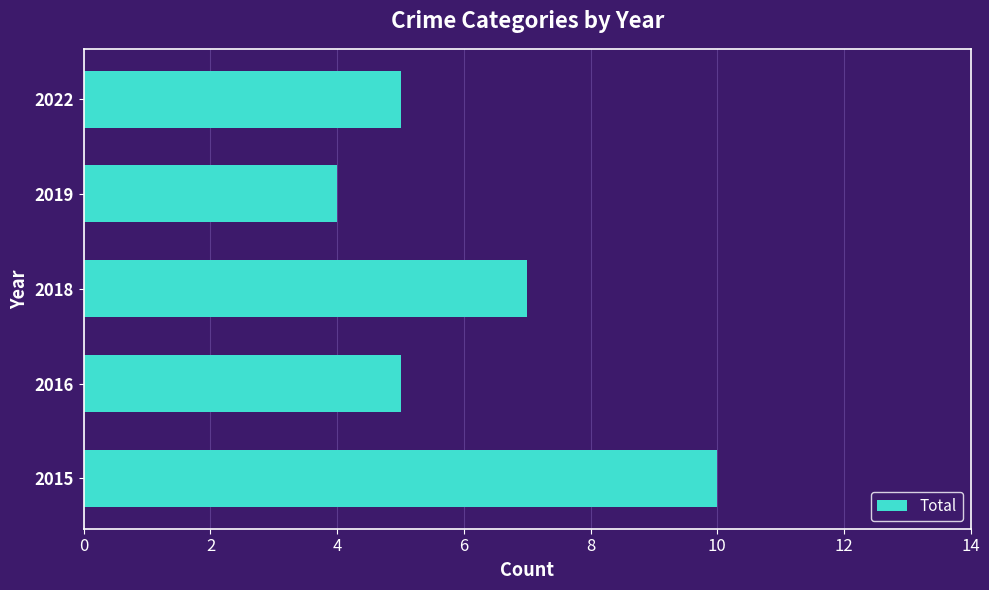

What is the minimum value shown in the chart?

4